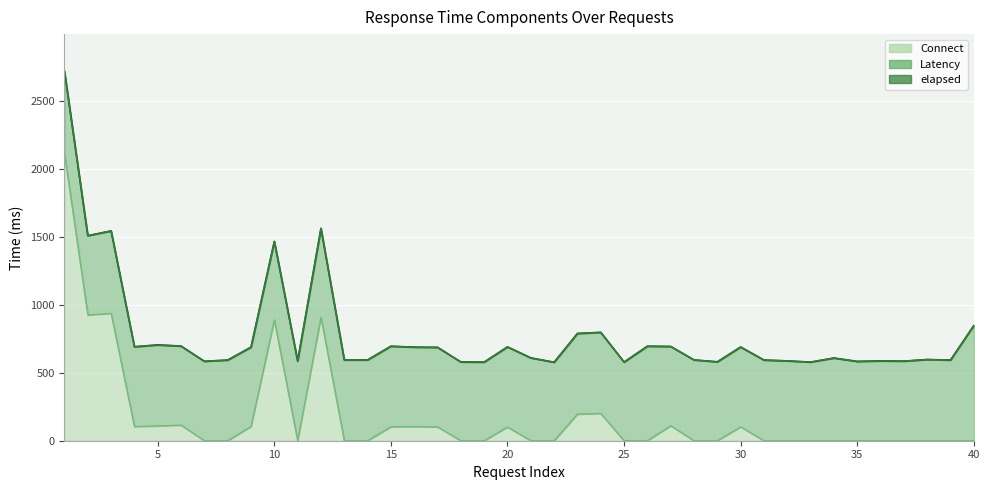

The value of Connect at 40 is 0. True or false?

True